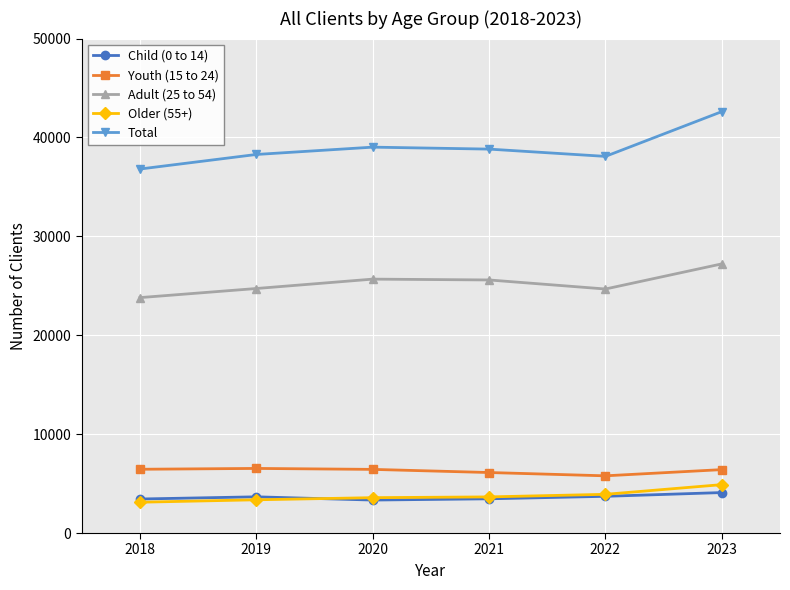

How many data points does each series have?

6